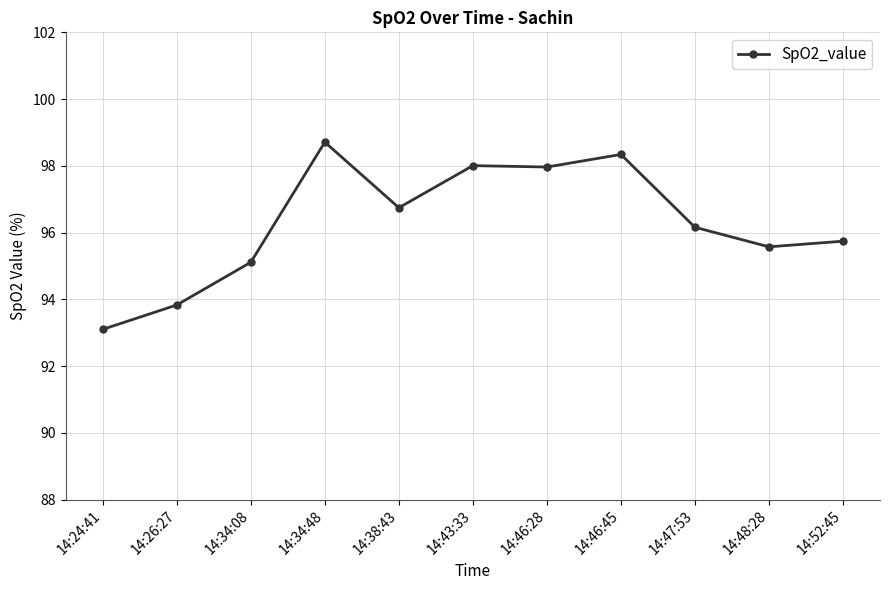

What is the approximate value at 14:26:27?

93.8